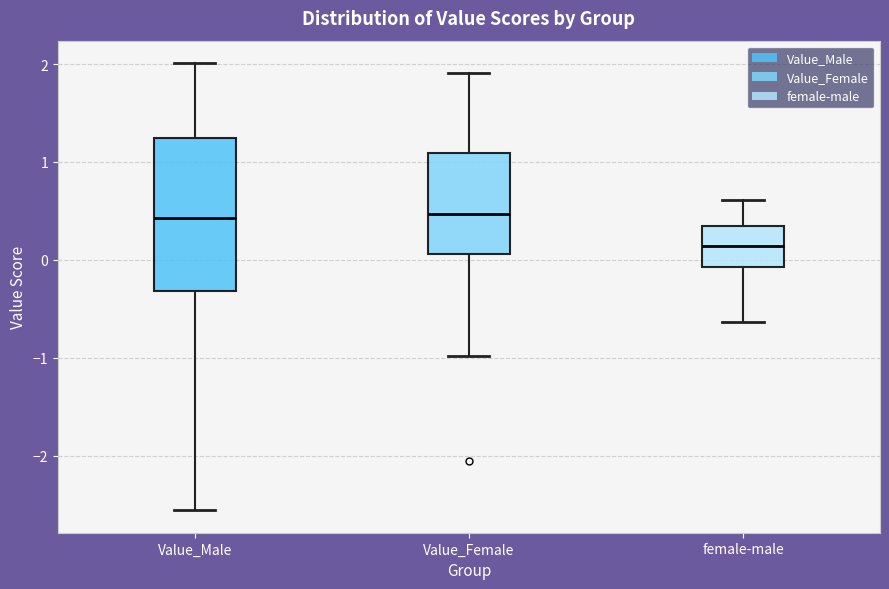

Which box has the lowest median line?

female-male